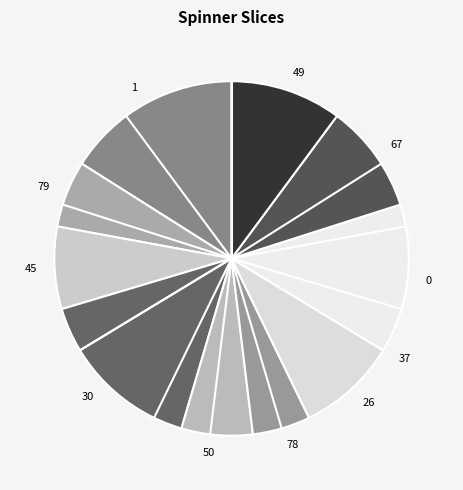

What is the ratio of the value at 1 to the value at 79?

2.6